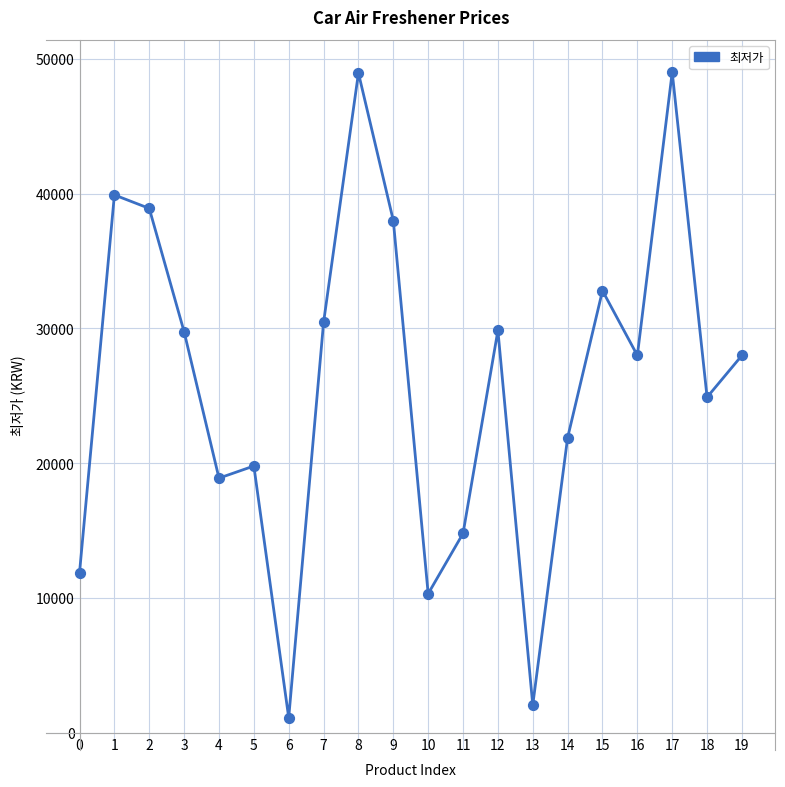

Between 4 and 14, which is larger?

14